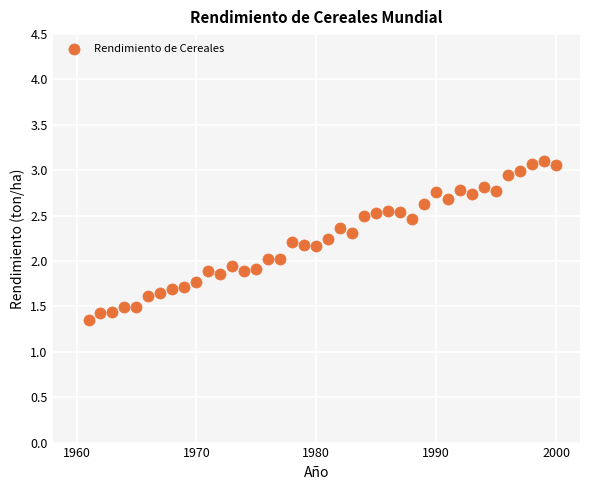

What is the range of Y values (max minus min)?

1.8